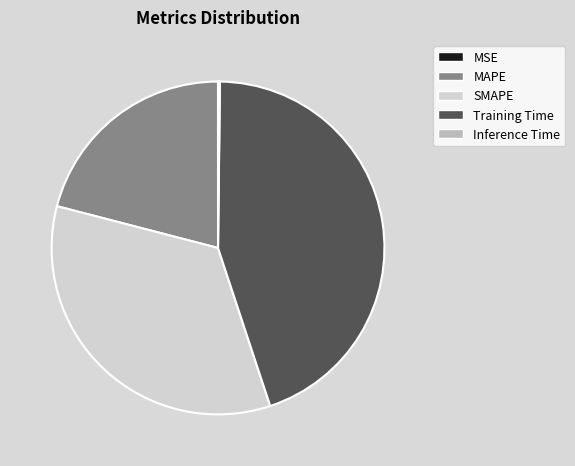

Does Training Time represent more than half of the total?

No